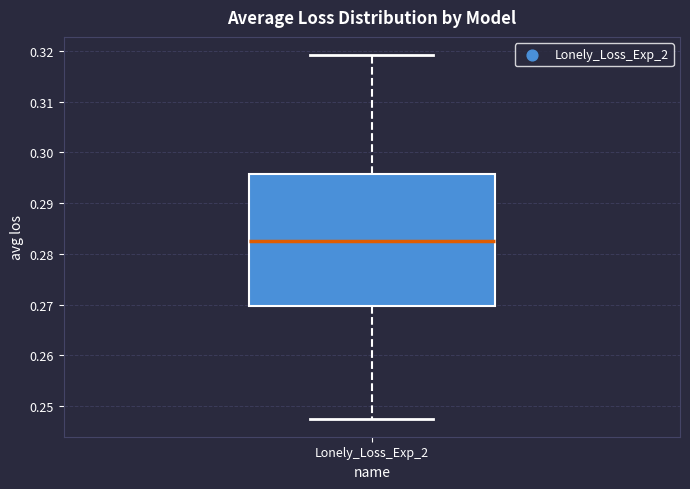

Where does the upper whisker of the box for Lonely_Loss_Exp_2 end on the y-axis? The values are not printed on the chart, so give them approximately, as read against the axis.

0.319